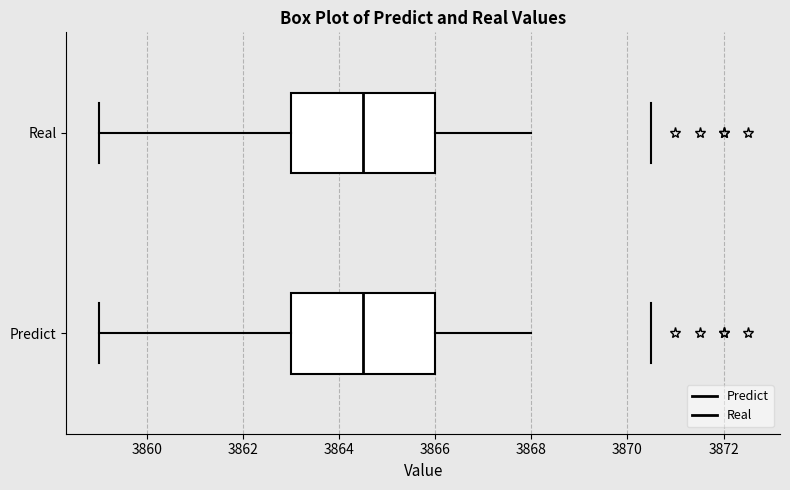

Where is the right edge of the box for Predict on the x-axis? The values are not printed on the chart, so give them approximately, as read against the axis.

3866.0